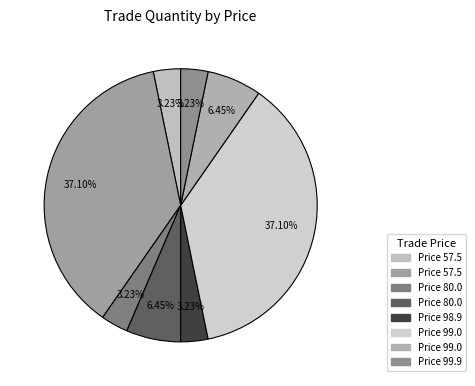

Which slice is the smallest?

57.5